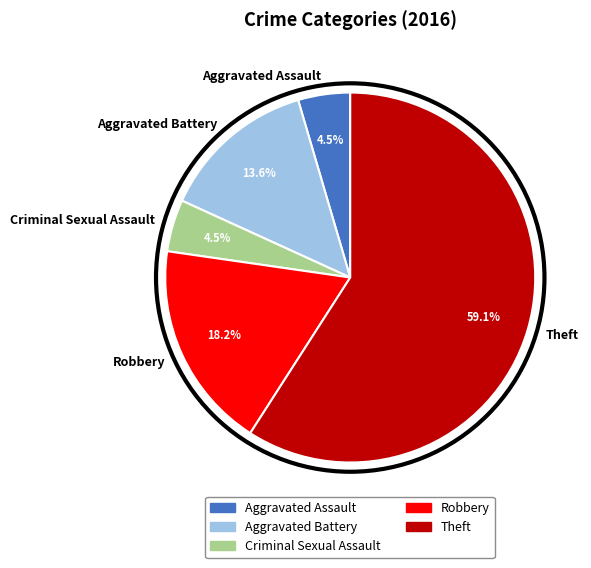

Does Theft represent more than half of the total?

Yes